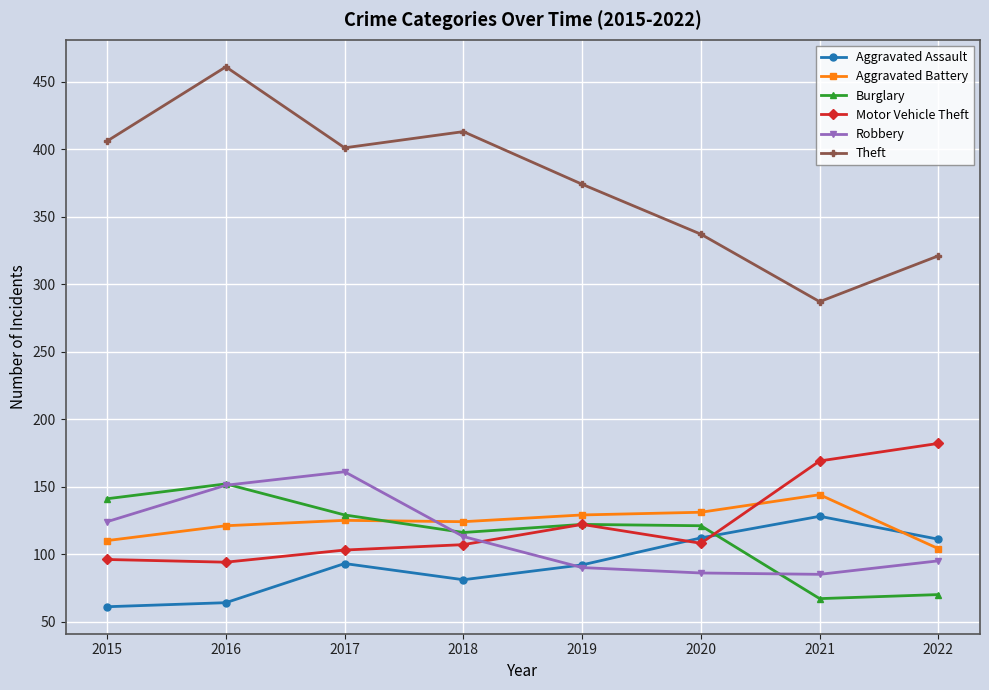

Which label corresponds to the largest value in the chart?

2016